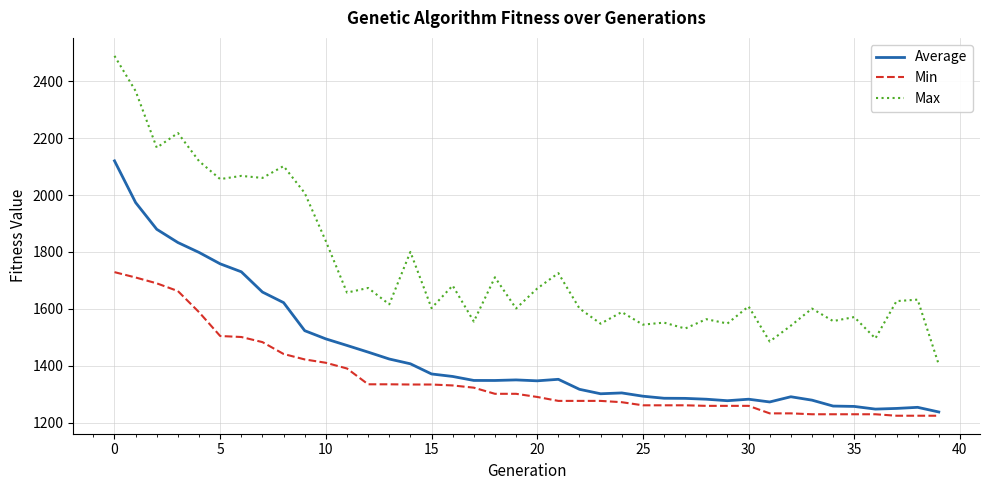

How many lines are shown in the chart?

3